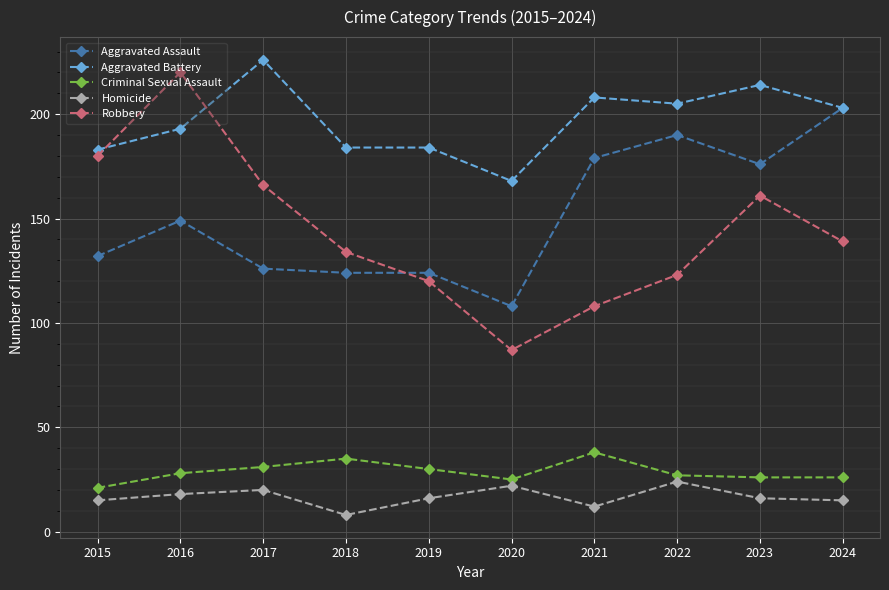

True or false: Criminal Sexual Assault has a value of 26 at 2024.

True